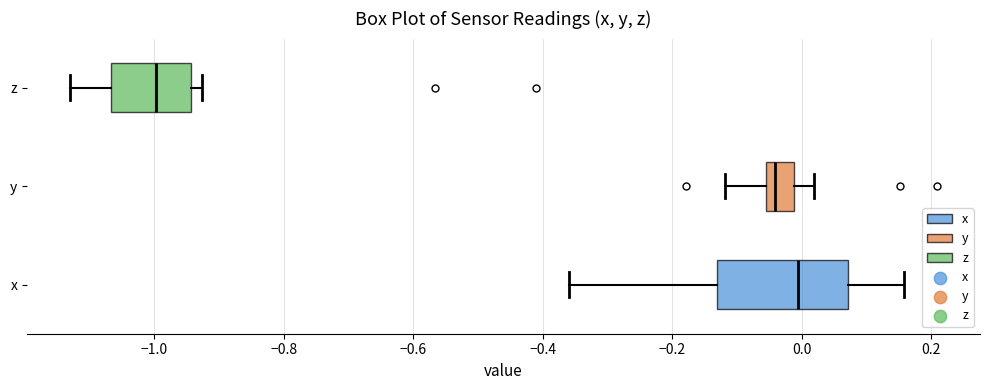

Reading bottom to top, transcribe this box plot: for each box, give where its median line is, the range the box spans, and where its two whiskers end, as read against the x-axis. The values are not printed on the chart, so give them approximately, as read against the axis.

x: median 0.00, box -0.14 to 0.08, whiskers -0.36 to 0.16
y: median -0.04, box -0.06 to -0.02, whiskers -0.12 to 0.02
z: median -1.00, box -1.06 to -0.94, whiskers -1.12 to -0.92